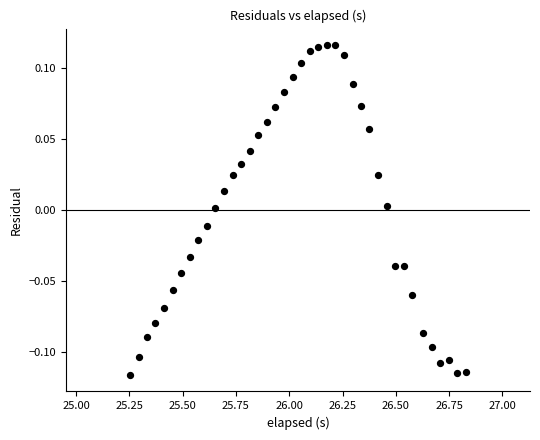

What is the range of X values (max minus min)?

1.6